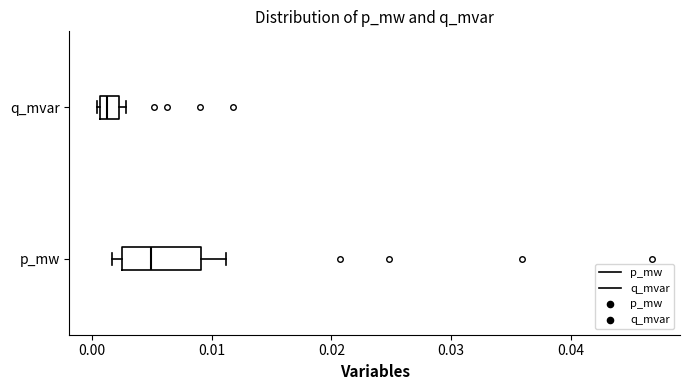

Reading bottom to top, transcribe this box plot: for each box, give where its median line is, the range the box spans, and where its two whiskers end, as read against the x-axis. The values are not printed on the chart, so give them approximately, as read against the axis.

p_mw: median 0.005, box 0.003 to 0.009, whiskers 0.002 to 0.011
q_mvar: median 0.001 (inside the box), box 0.001 to 0.002, whiskers 0.000 to 0.003